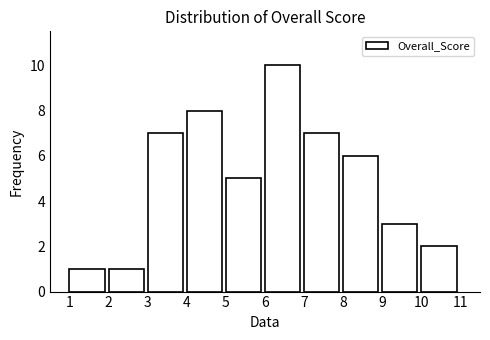

Reading left to right, list every bar in this chart as the range it spans on the x-axis followed by its height. The values are not printed on the chart, so give them approximately, as read against the axis.

1 to 2: 1
2 to 3: 1
3 to 4: 7
4 to 5: 8
5 to 6: 5
6 to 7: 10
7 to 8: 7
8 to 9: 6
9 to 10: 3
10 to 11: 2